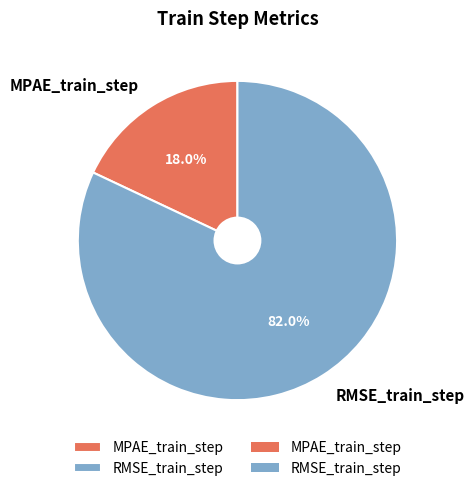

Combined, what portion of the pie is RMSE_train_step and MPAE_train_step?

100.0%